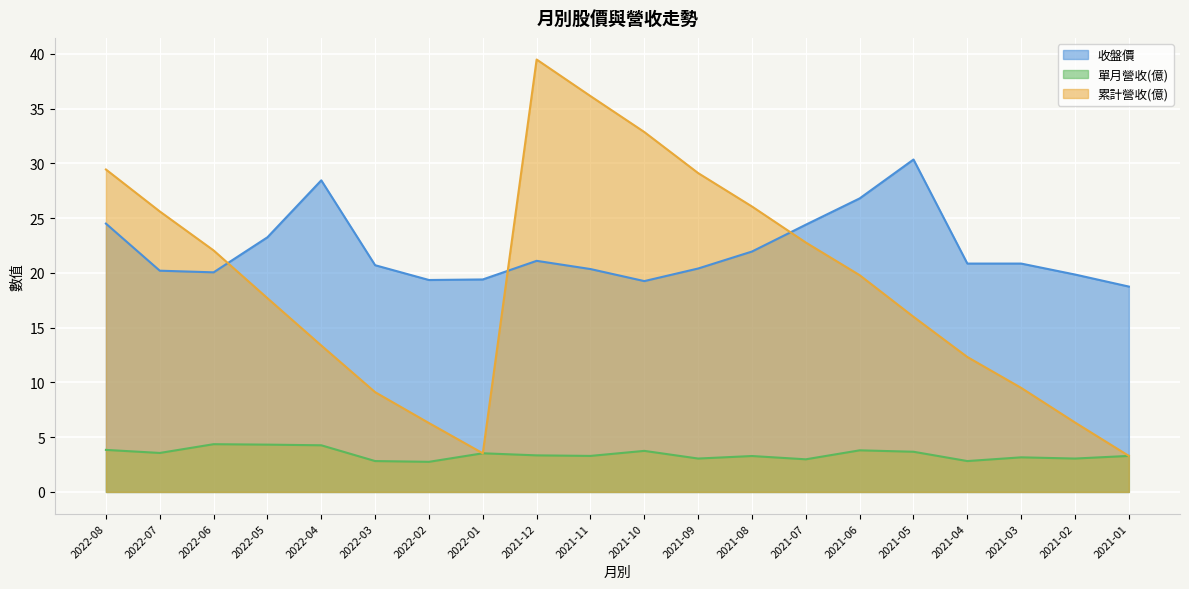

What is the sum of the 單月營收(億) values at 2022-01 and 2021-06?

7.3